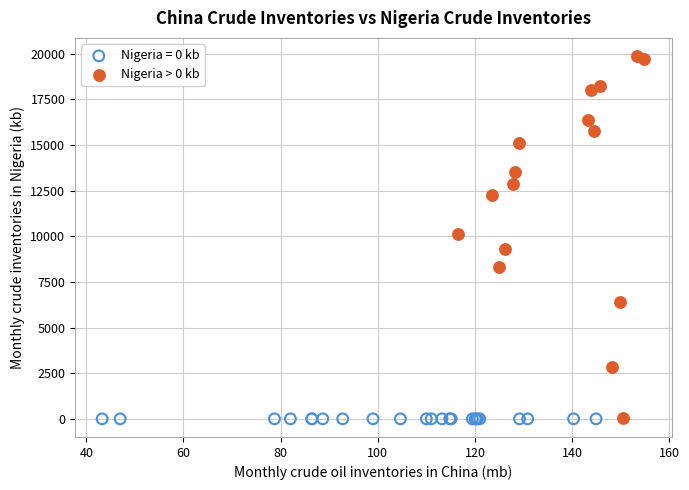

Which series reaches the maximum Y coordinate?

Nigeria > 0 kb